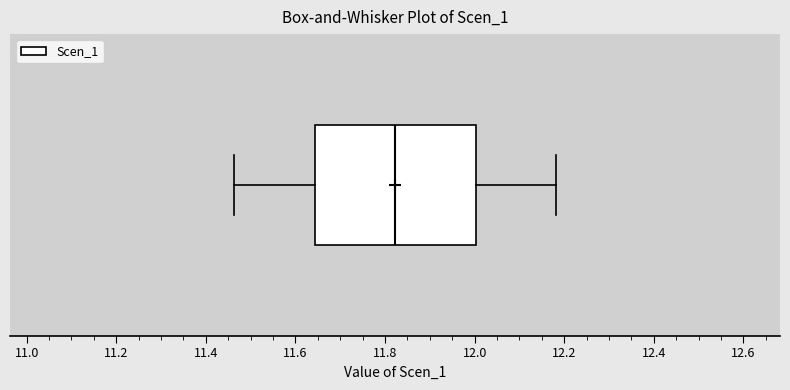

Read this box plot against the x-axis: the position of the median line, the range covered by the box, and the ends of both whiskers. The values are not printed on the chart, so give them approximately, as read against the axis.

median 11.82, box 11.64 to 12.00, whiskers 11.46 to 12.18